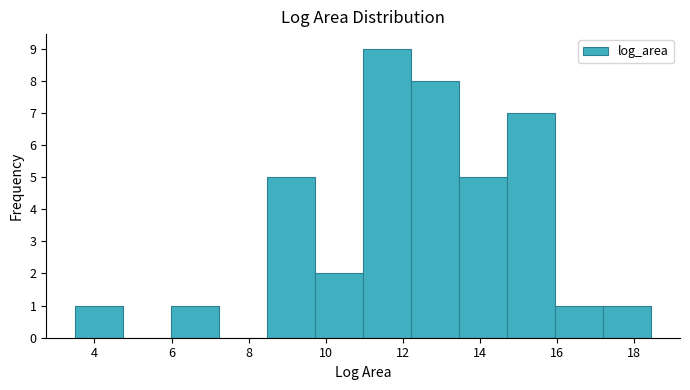

How tall is the bar that spans 14.8 to 16.0 on the x-axis? Neither the bar edges nor the heights are printed on the chart, so give them approximately, as read against the axes.

7